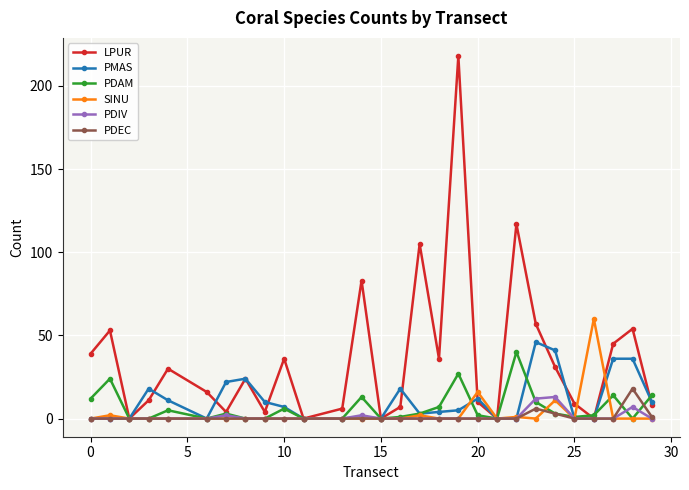

What is the difference between the second highest and second lowest values in the PDAM series?

27